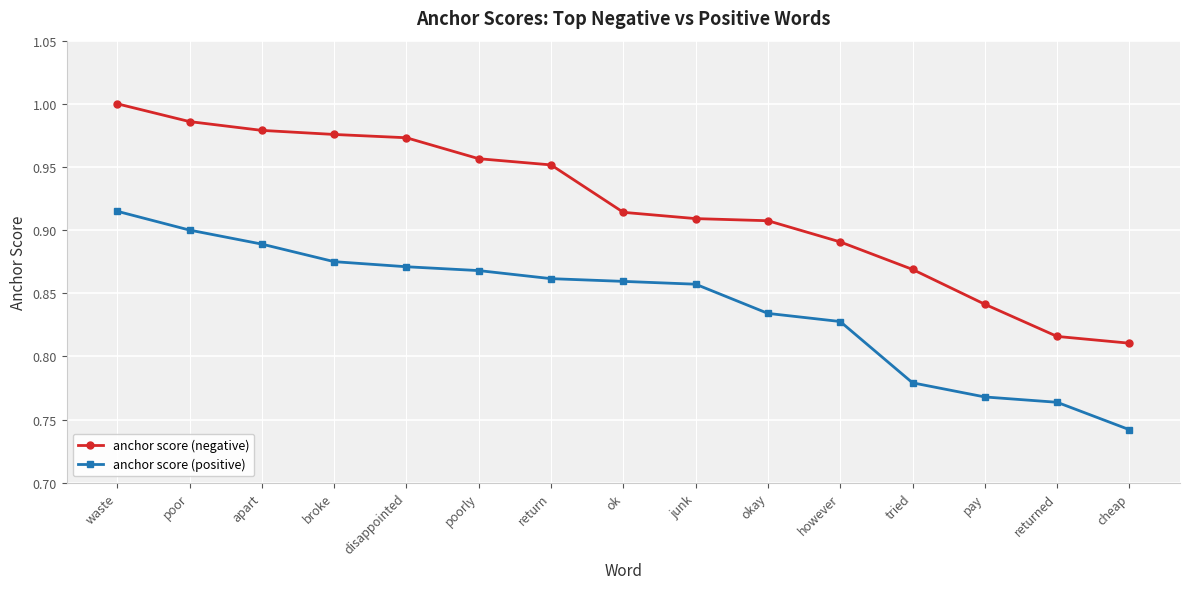

Which series changed the most between junk and pay?

anchor score (positive)